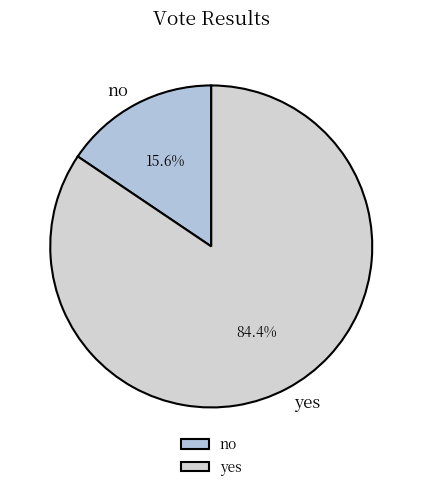

To the nearest percent, what portion does no represent?

16%